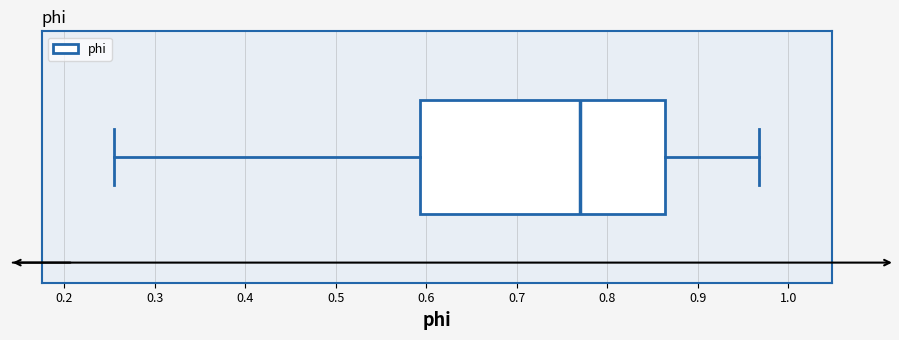

Read this box plot against the x-axis: the position of the median line, the range covered by the box, and the ends of both whiskers. The values are not printed on the chart, so give them approximately, as read against the axis.

median 0.77, box 0.59 to 0.86, whiskers 0.25 to 0.97